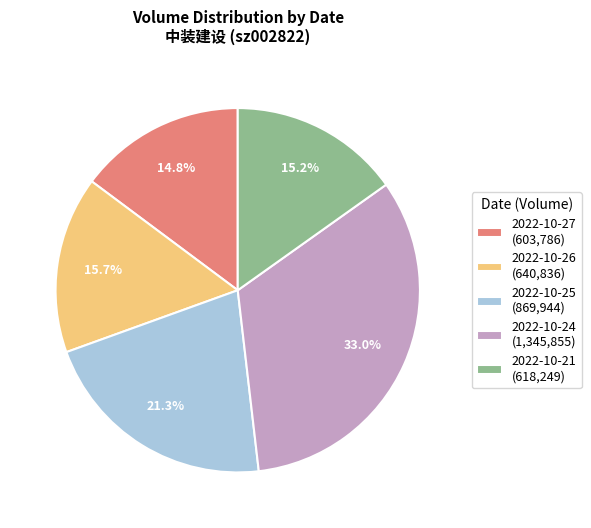

True or false: 2022-10-27 accounts for 15% of the total.

True